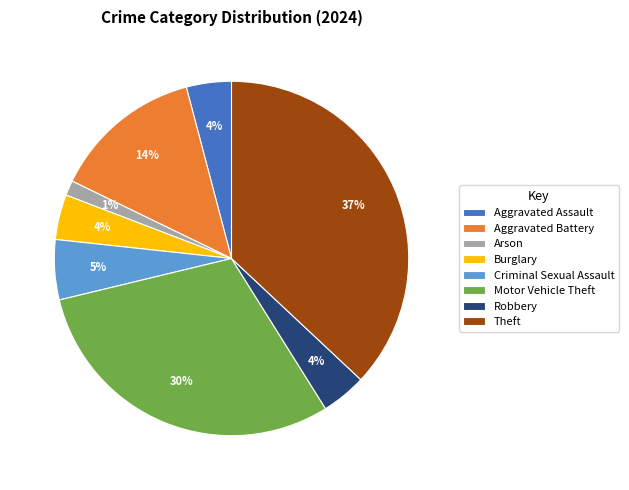

How many slices are in this pie chart?

8